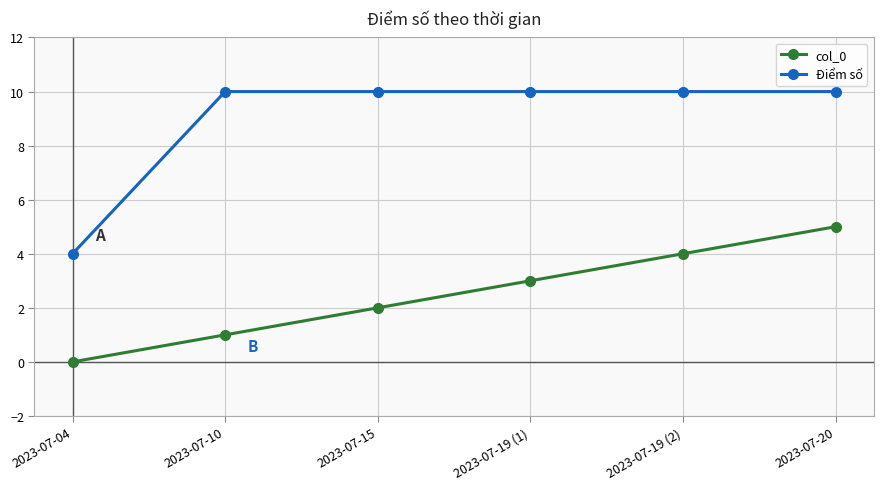

What is the label of the 5th point from the left?

2023-07-19 (2)